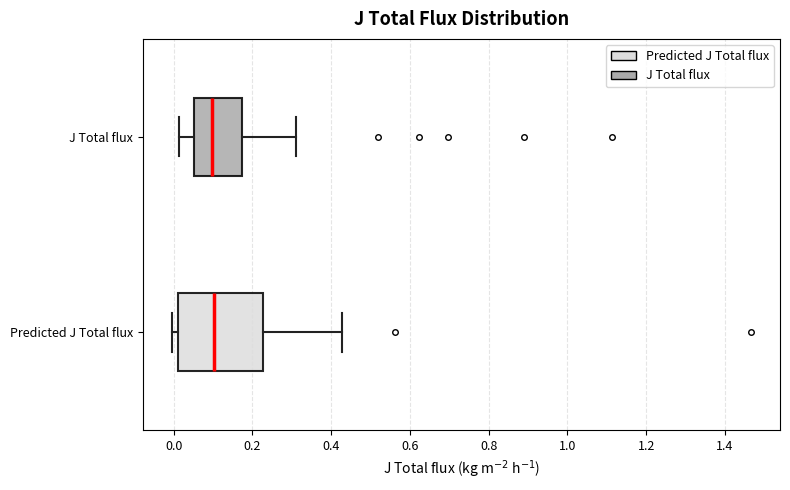

Reading bottom to top, transcribe this box plot: for each box, give where its median line is, the range the box spans, and where its two whiskers end, as read against the x-axis. The values are not printed on the chart, so give them approximately, as read against the axis.

Predicted J Total flux: median 0.10, box 0.00 to 0.22, whiskers 0.00 (just left of the box's left edge) to 0.42
J Total flux: median 0.10, box 0.06 to 0.18, whiskers 0.02 to 0.32